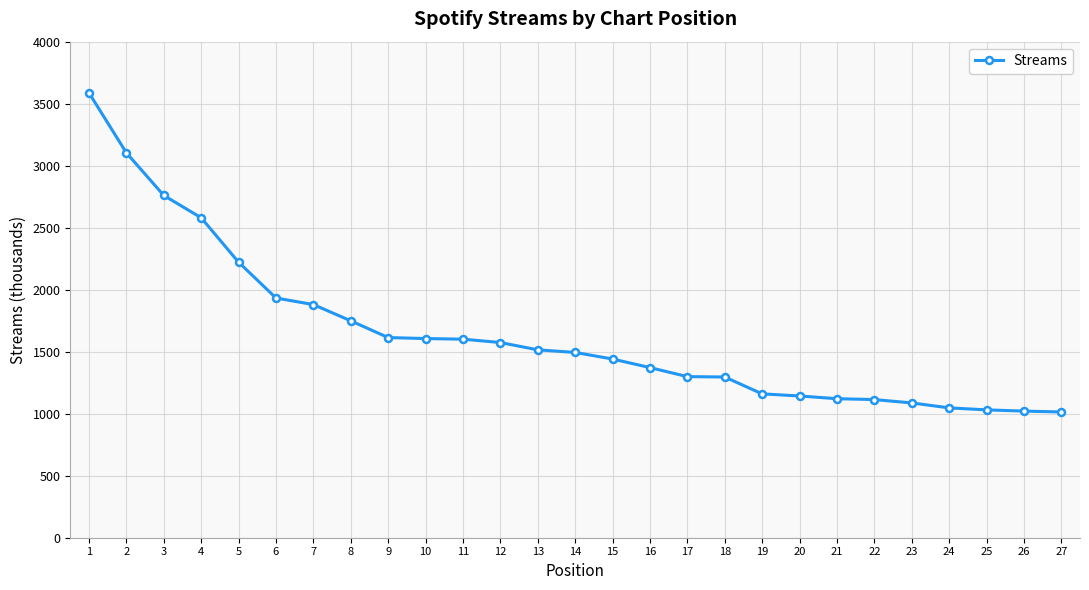

What is the change in value from 16 to 22?

-258